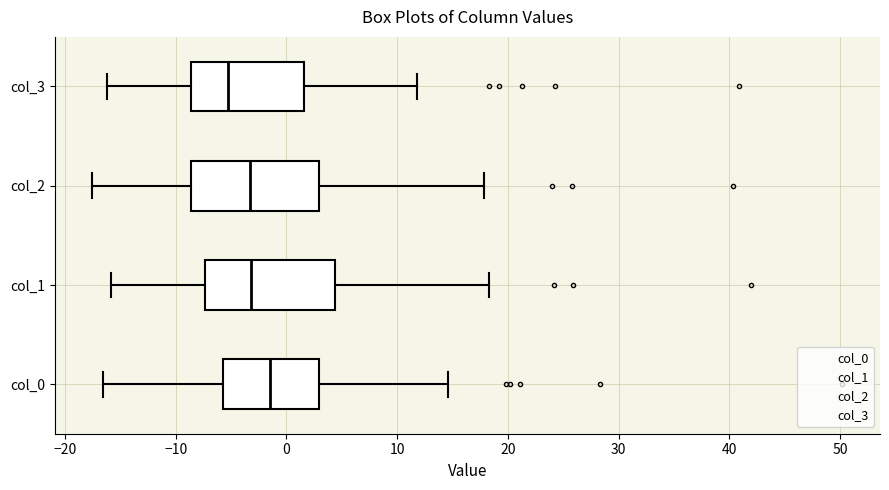

Where does the right whisker of the box for col_0 end on the x-axis? The values are not printed on the chart, so give them approximately, as read against the axis.

15